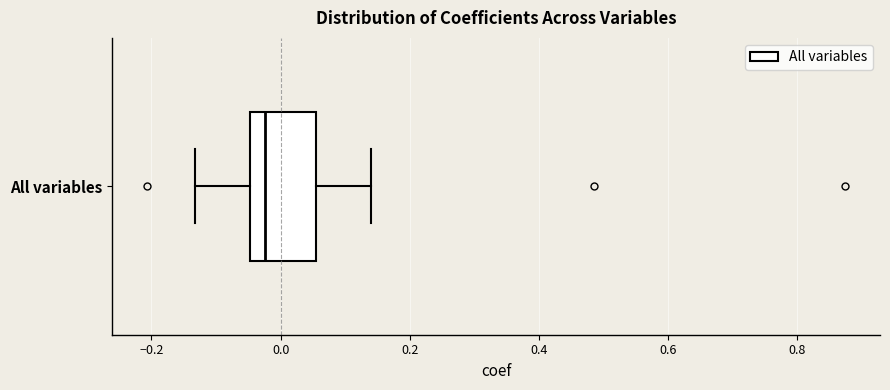

Read this box plot against the x-axis: the position of the median line, the range covered by the box, and the ends of both whiskers. The values are not printed on the chart, so give them approximately, as read against the axis.

median -0.02, box -0.04 to 0.06, whiskers -0.14 to 0.14